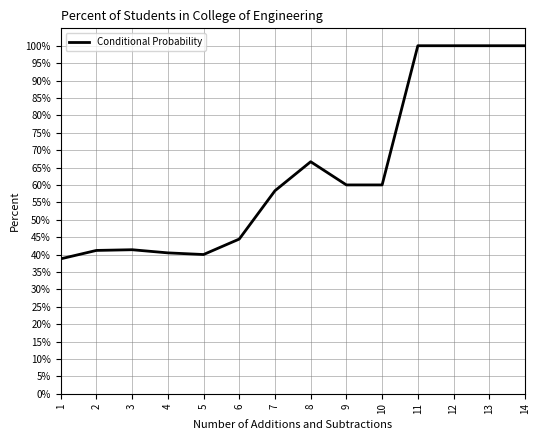

How many points are higher than both their immediate neighbors (excluding endpoints)?

2